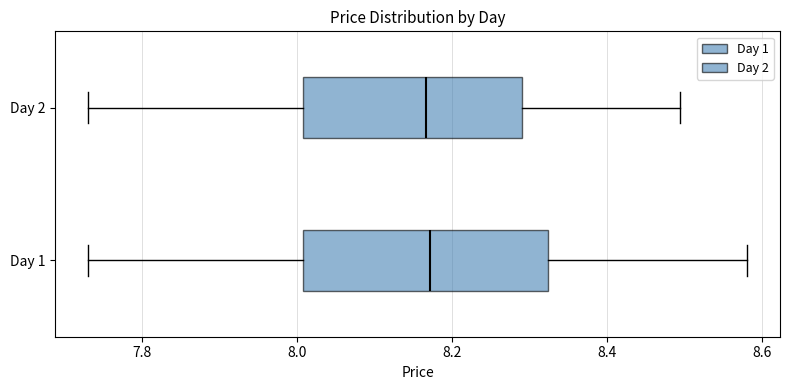

Reading bottom to top, read every box against the x-axis: the position of its median line, the range the box covers, and the ends of its whiskers. The values are not printed on the chart, so give them approximately, as read against the axis.

Day 1: median 8.18, box 8.00 to 8.32, whiskers 7.74 to 8.58
Day 2: median 8.16, box 8.00 to 8.30, whiskers 7.74 to 8.50